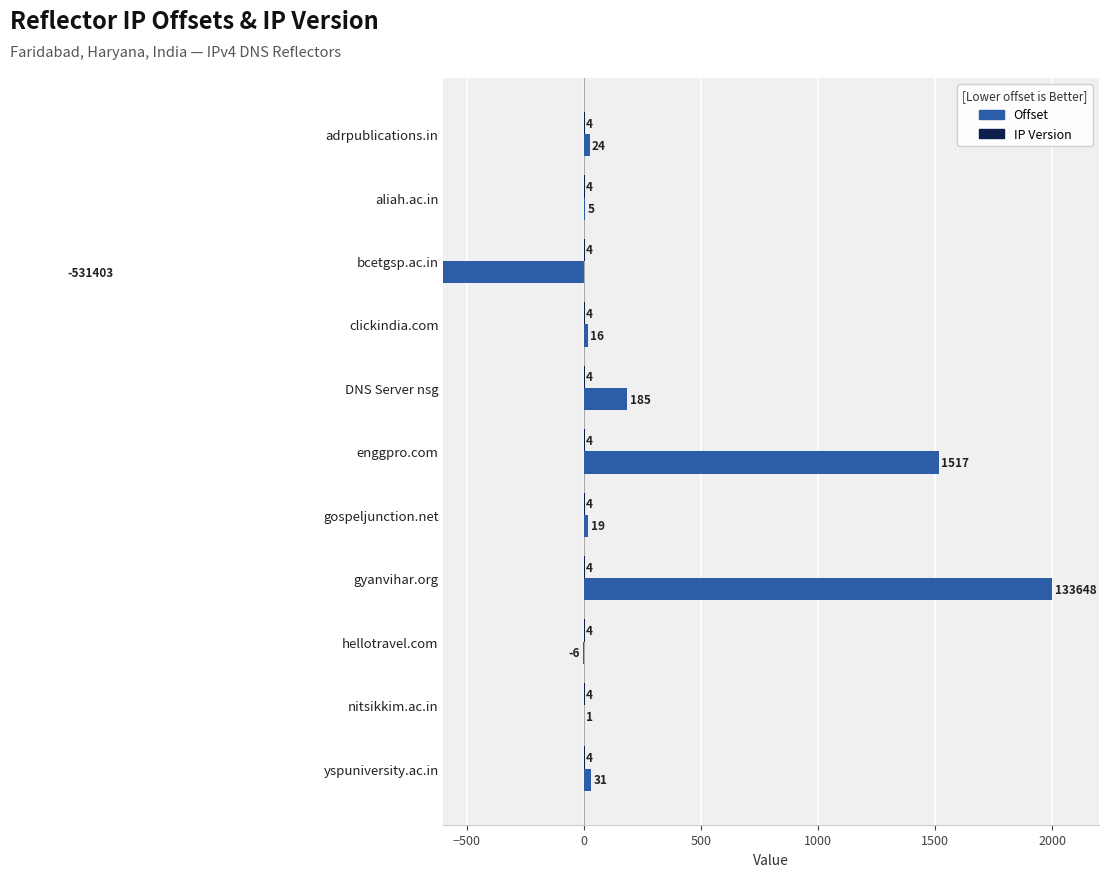

At how many categories does at least one series exceed 1678?

1